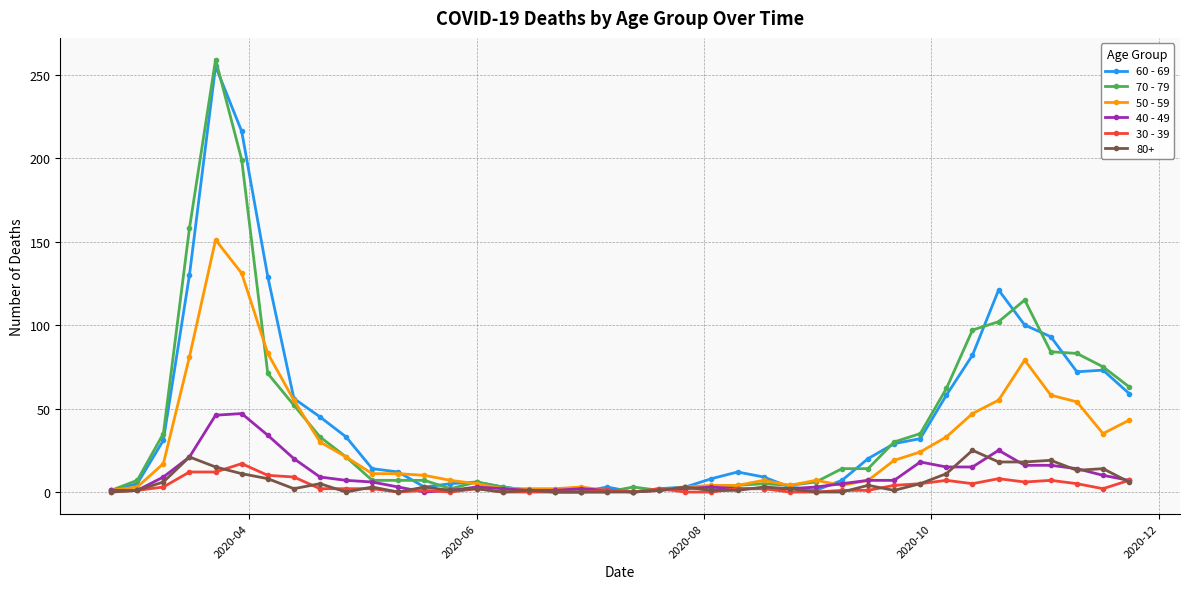

What is the greatest value displayed?

259